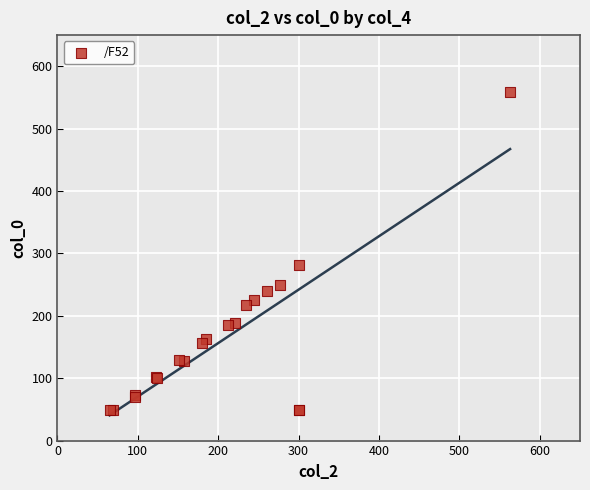

What Y value in the scatter plot is closest to 304?

282.1